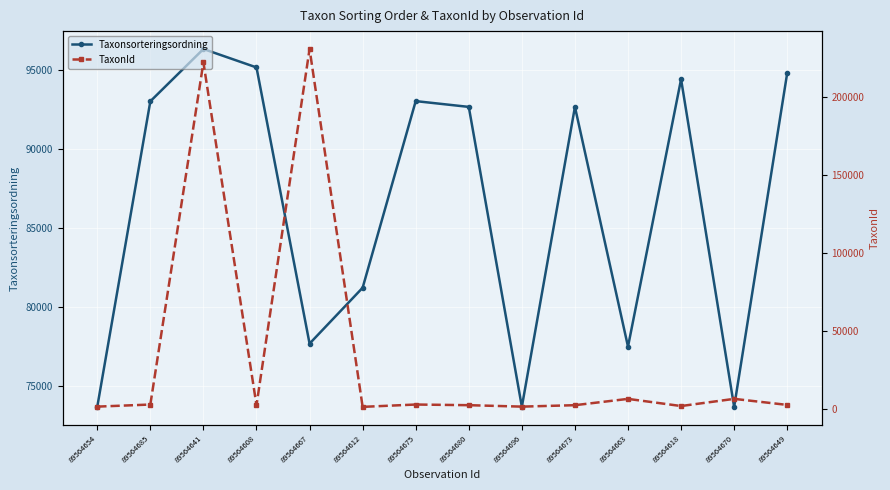

At 89564608, list the series in order from largest to smallest.

Taxonsorteringsordning, TaxonId